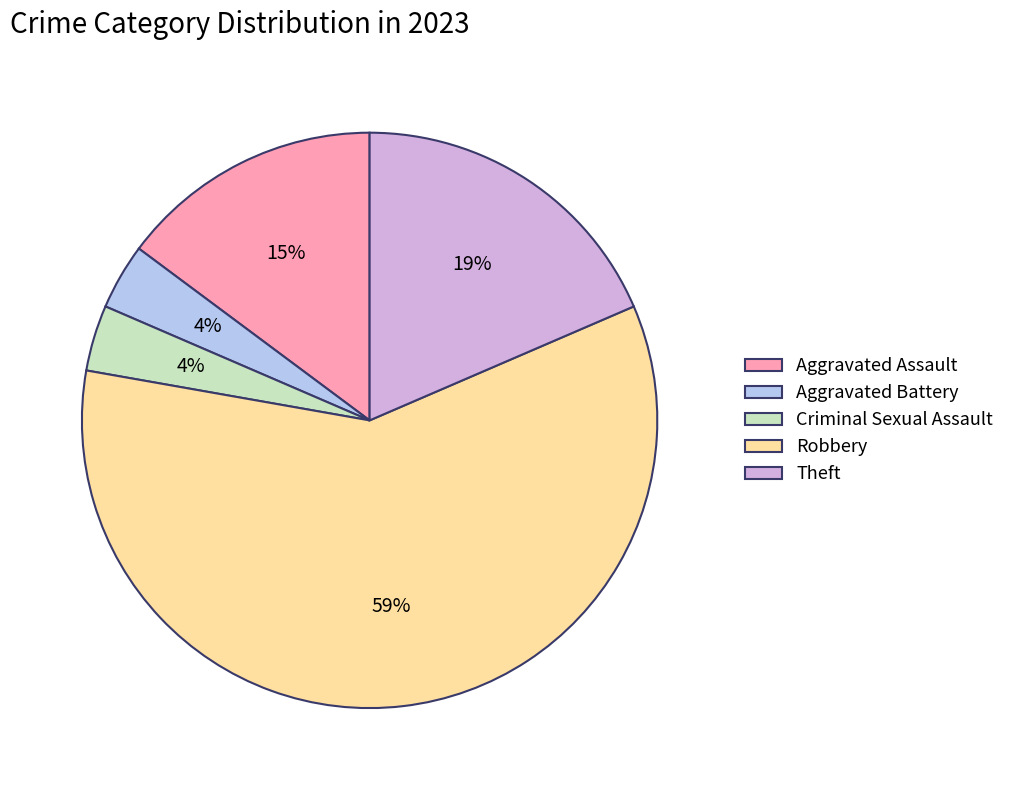

What is the largest slice in the pie chart?

Robbery